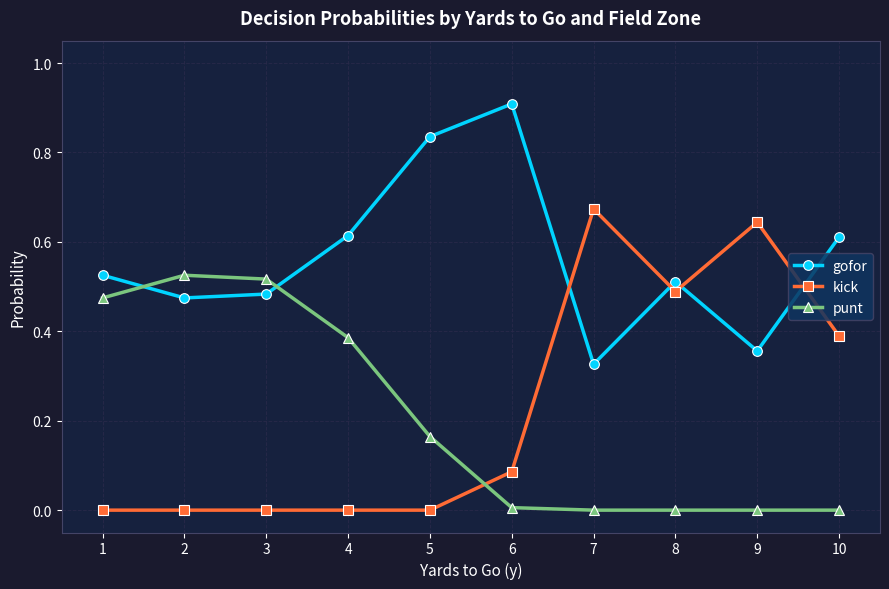

Which series ends up on top after the final intersection of gofor and kick?

gofor